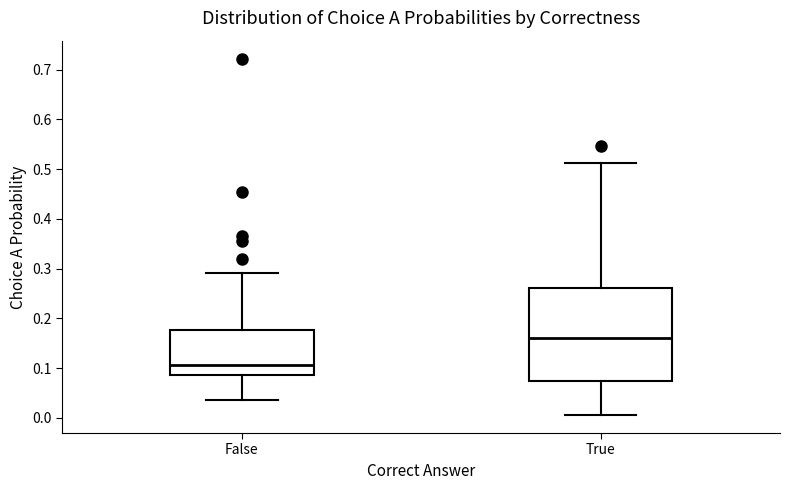

Where does the upper whisker of the box for False end on the y-axis? The values are not printed on the chart, so give them approximately, as read against the axis.

0.29